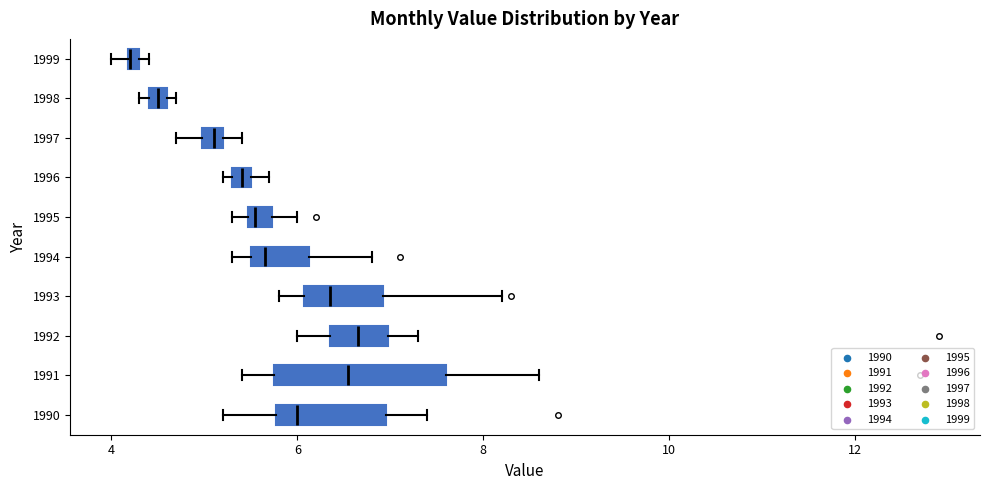

Where is the right edge of the box at y = 1996 on the x-axis? The values are not printed on the chart, so give them approximately, as read against the axis.

5.6